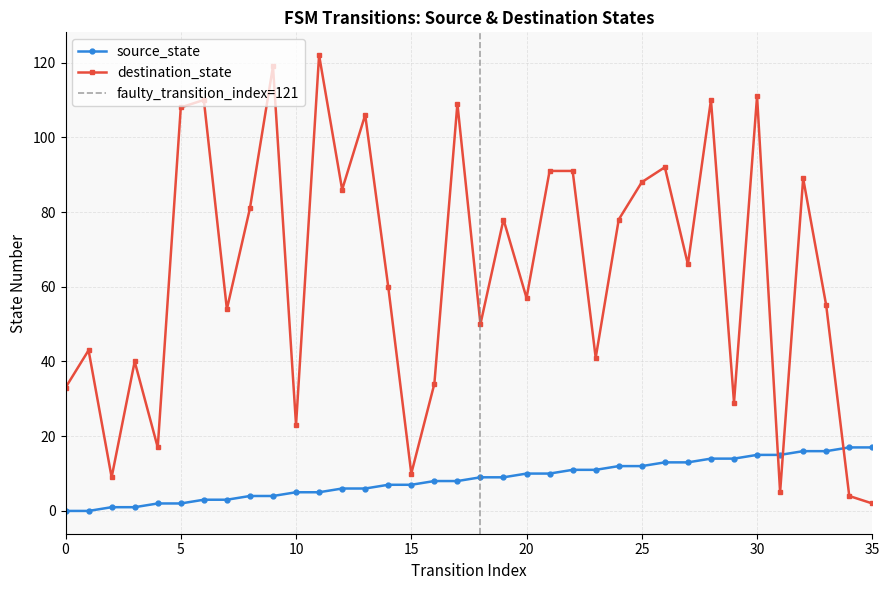

True or false: destination_state and source_state cross at least once.

True